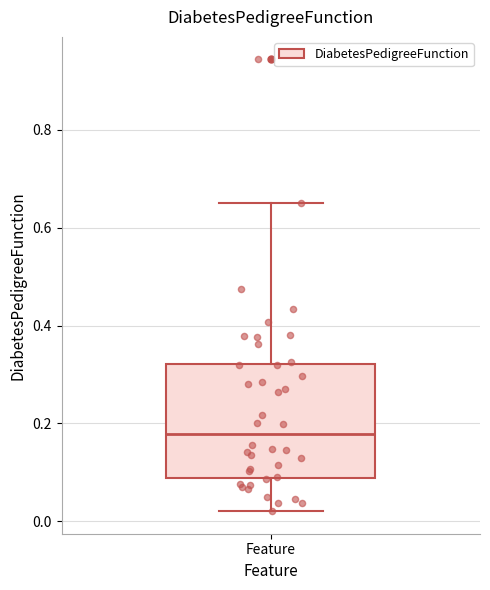

Read this box plot against the y-axis: the position of the median line, the range covered by the box, and the ends of both whiskers. The values are not printed on the chart, so give them approximately, as read against the axis.

median 0.18, box 0.08 to 0.32, whiskers 0.02 to 0.64